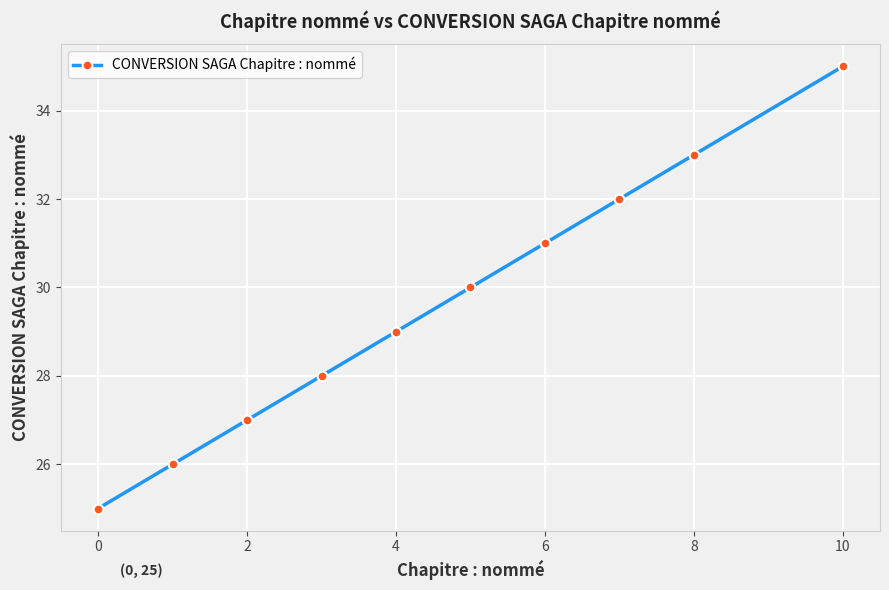

Does the chart display data point markers on the line(s)?

Yes